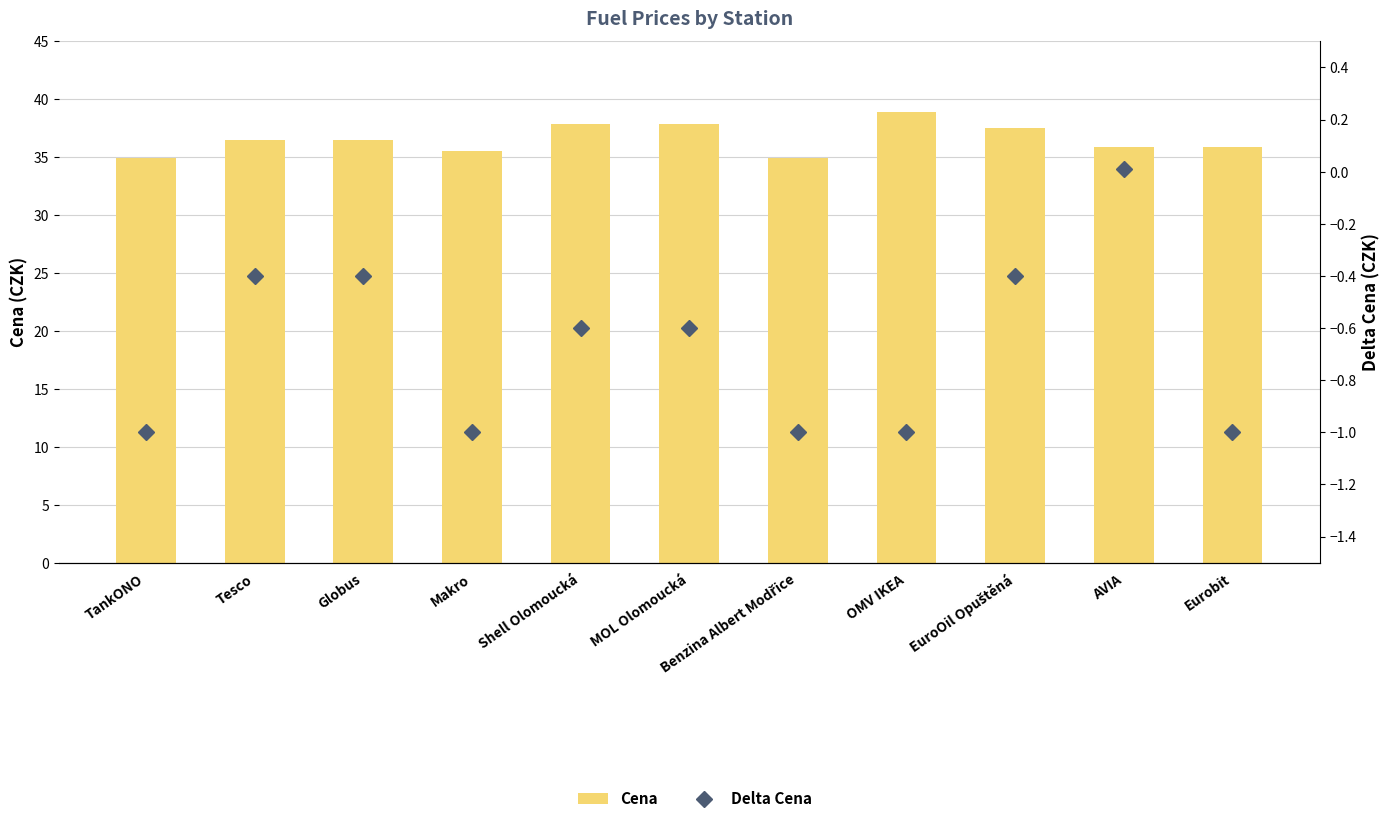

Which series has the largest total across all categories?

Cena